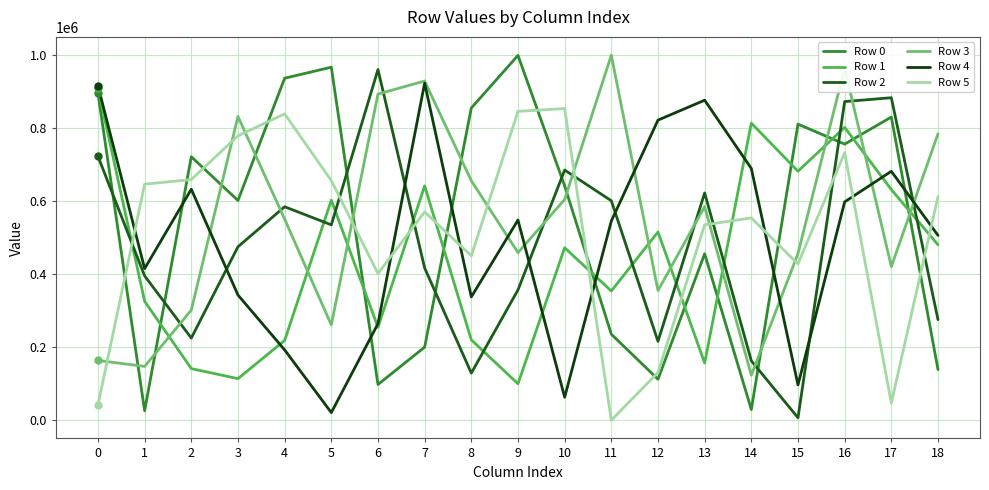

Reading left to right, what are all the values shown in this chart?

Row 0: 894950	26085	721227	601492	936150	966339	97995	200168	854683	998586	641447	235579	112281	455720	29416	810484	755785	829915	138767
Row 1: 908926	325739	141474	113986	218560	602475	254493	641538	220202	99970	472217	353854	515408	156776	813182	681657	801683	631380	480305
Row 2: 722499	395222	225072	474878	584454	534898	959882	416780	129179	356795	684848	600835	216052	622162	162772	6922	872221	882806	275400
Row 3: 163785	147464	301688	831461	550536	261065	892767	928527	655615	458931	604237	999328	354966	584929	123547	456549	963704	420776	784109
Row 4: 915449	415084	632341	342818	192635	21101	264390	922771	337658	548005	63040	545295	821471	876012	689080	96825	597713	681481	506102
Row 5: 42214	646159	658858	778639	838619	656097	401488	570296	450157	845365	853199	351	130798	534921	553788	427885	732555	47187	612369